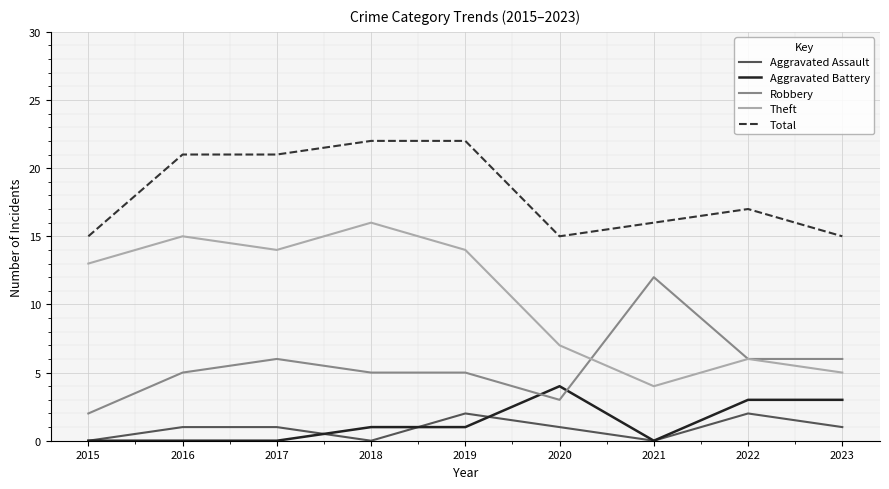

Rank the series by their maximum value, from highest to lowest.

Total, Theft, Robbery, Aggravated Battery, Aggravated Assault